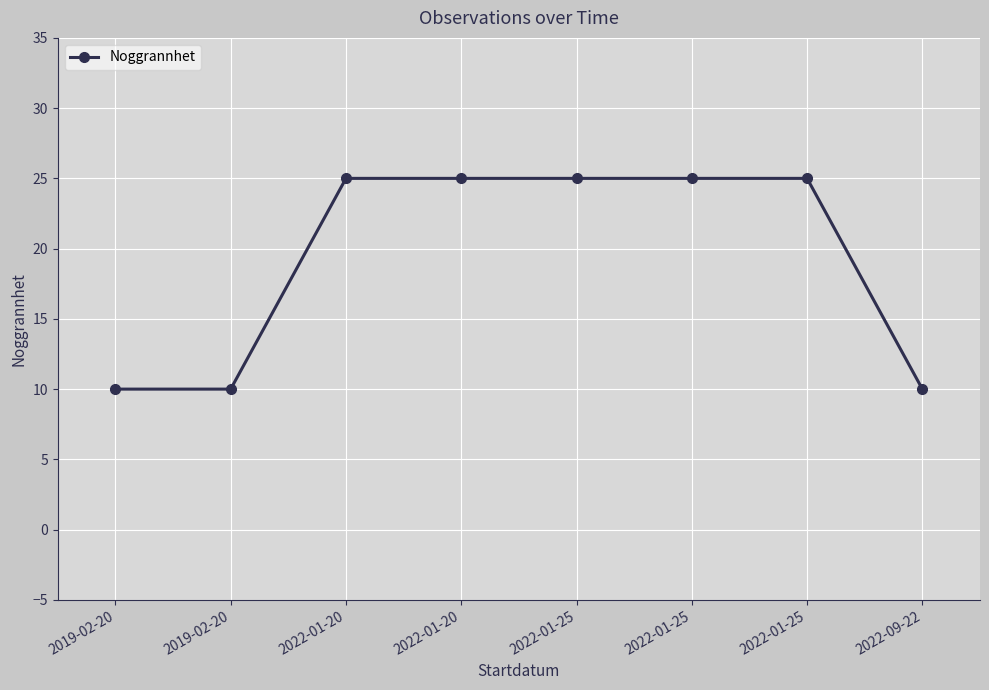

What is the average value?

19